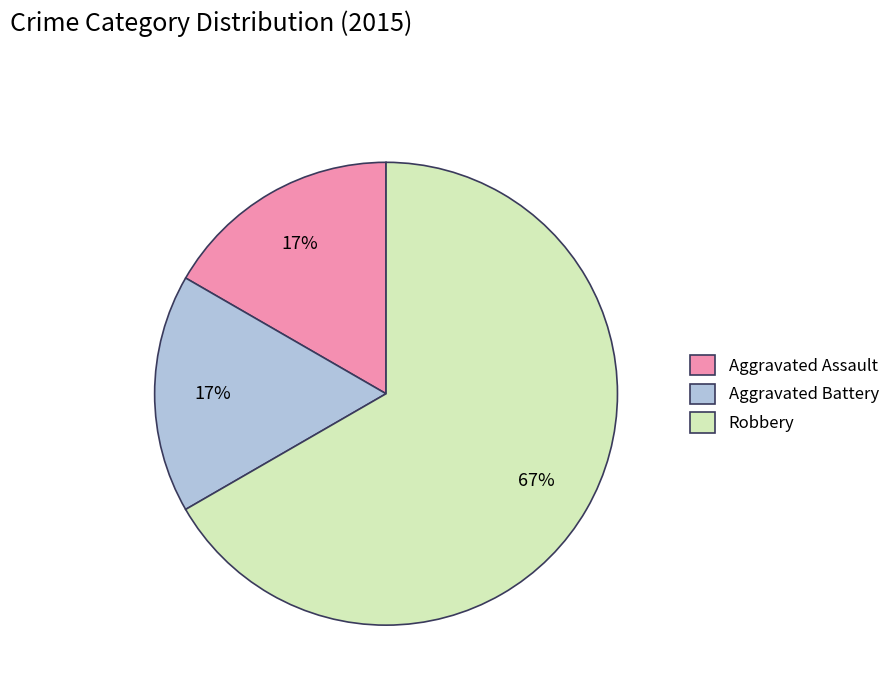

To the nearest percent, what is the average slice percentage?

33%